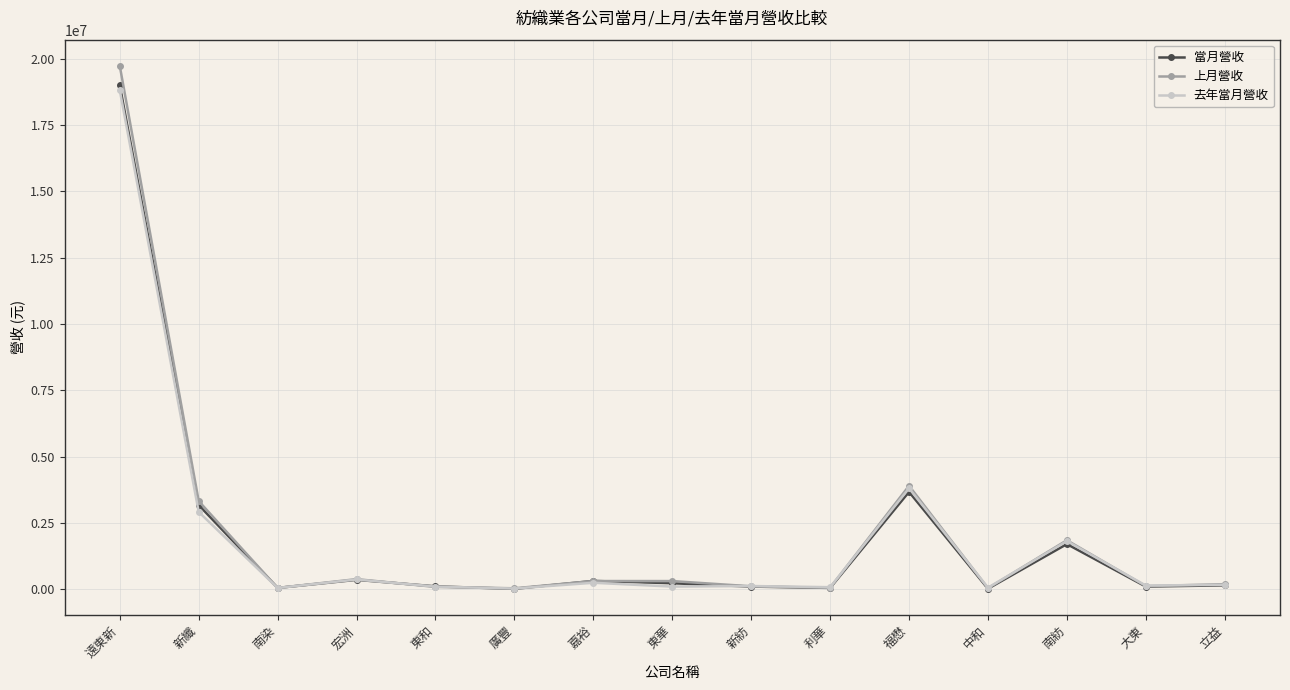

Which series has the largest range (max minus min)?

上月營收